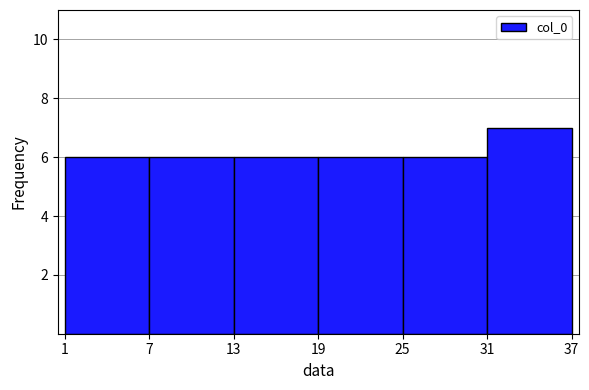

Which range on the x-axis has the tallest bar?

31 to 37